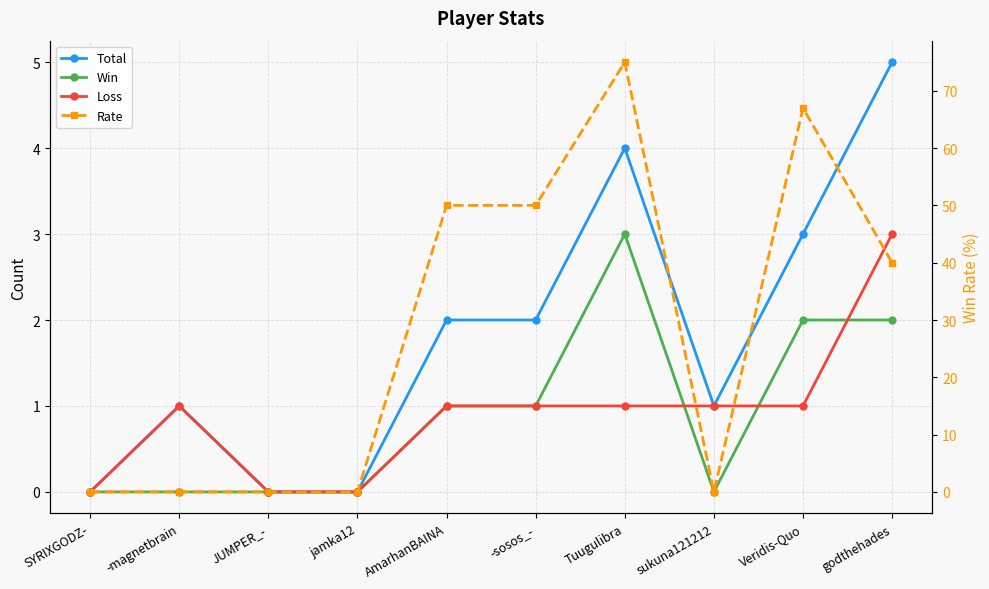

At which category does Loss reach its first local peak?

-magnetbrain